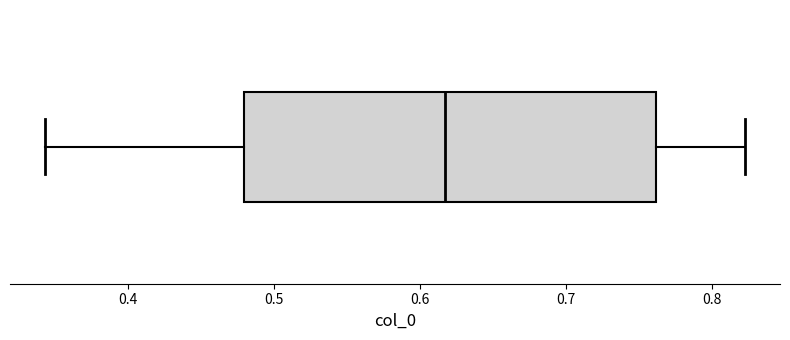

Transcribe this box plot: give where the median line is, the range the box spans, and where the two whiskers end, as read against the x-axis. The values are not printed on the chart, so give them approximately, as read against the axis.

median 0.62, box 0.48 to 0.76, whiskers 0.34 to 0.82